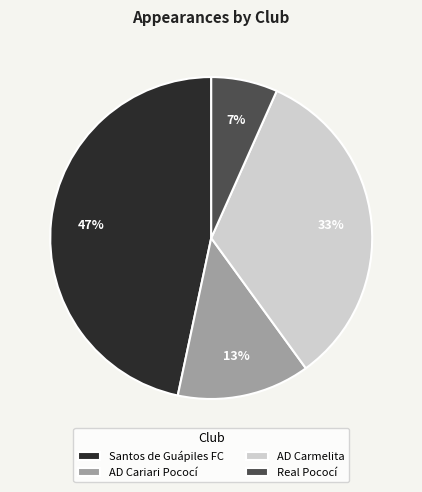

To the nearest percent, what percentage of the pie is AD Cariari Pococí?

13%